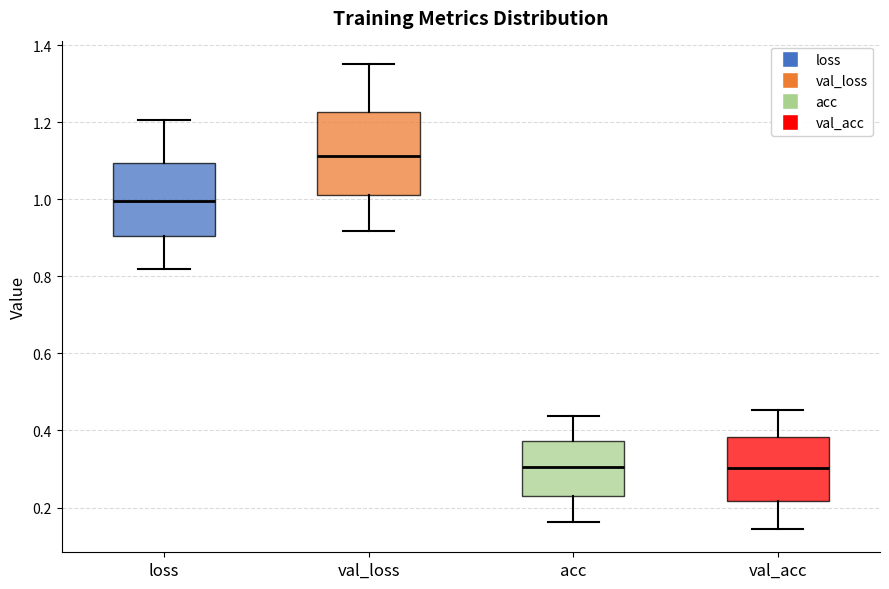

Reading left to right, read every box against the y-axis: the position of its median line, the range the box covers, and the ends of its whiskers. The values are not printed on the chart, so give them approximately, as read against the axis.

loss: median 1.00, box 0.90 to 1.10, whiskers 0.82 to 1.20
val_loss: median 1.12, box 1.02 to 1.22, whiskers 0.92 to 1.36
acc: median 0.30, box 0.24 to 0.38, whiskers 0.16 to 0.44
val_acc: median 0.30, box 0.22 to 0.38, whiskers 0.14 to 0.46